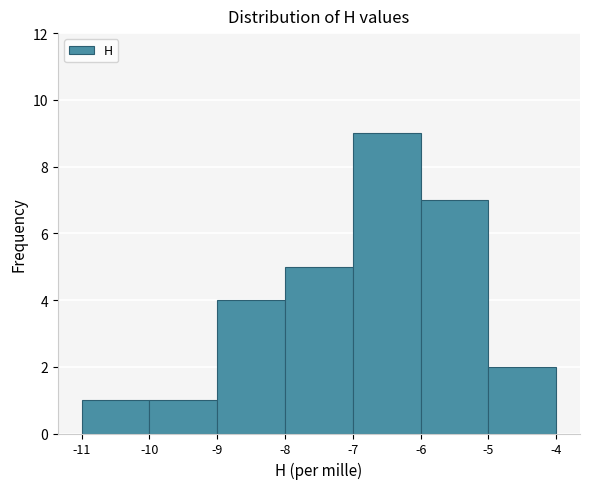

Over which range of the x-axis is the bar tallest?

-7 to -6